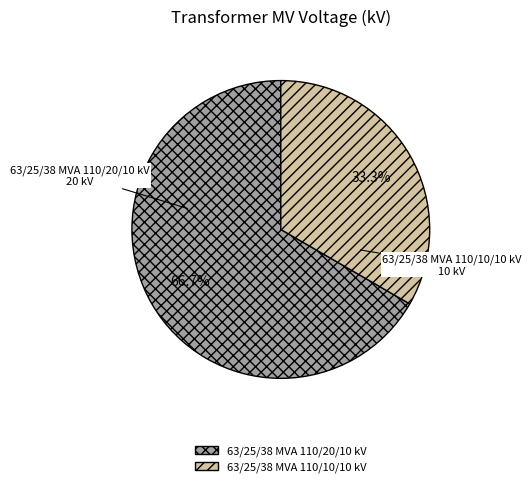

What is the ratio of the value at 63/25/38 MVA 110/20/10 kV to the value at 63/25/38 MVA 110/10/10 kV?

2.0